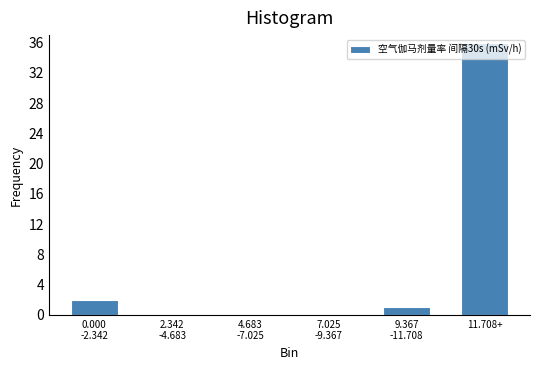

The value at 11.708+ is 36. True or false?

True